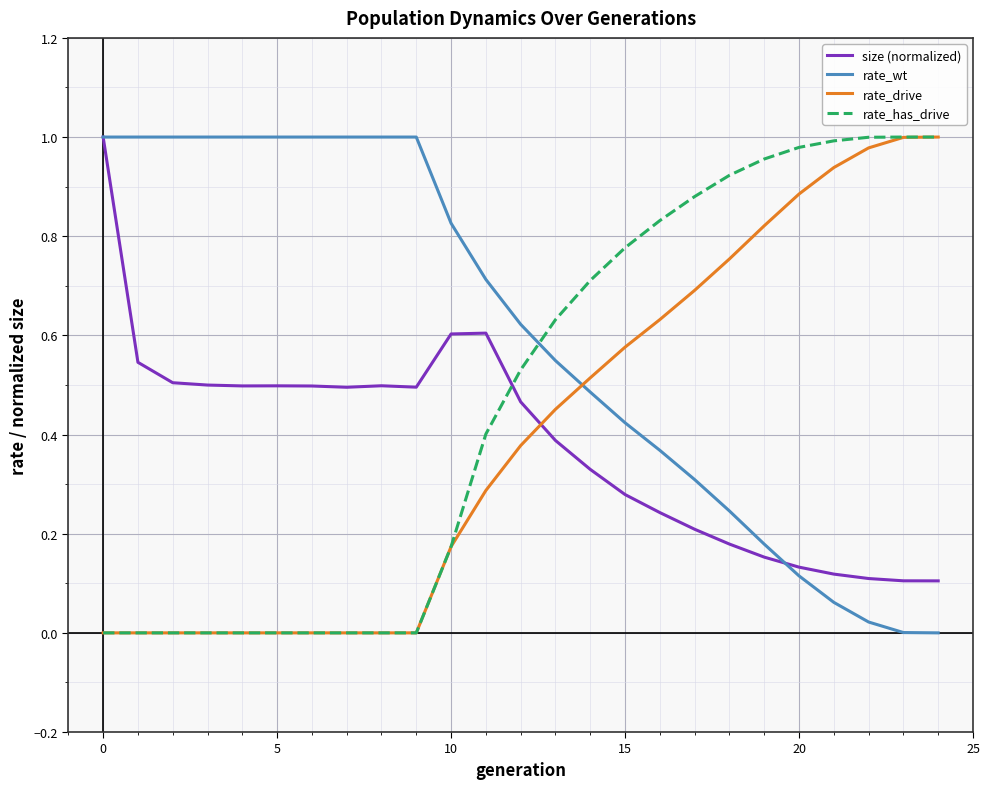

Which series has the largest total across all categories?

rate_wt